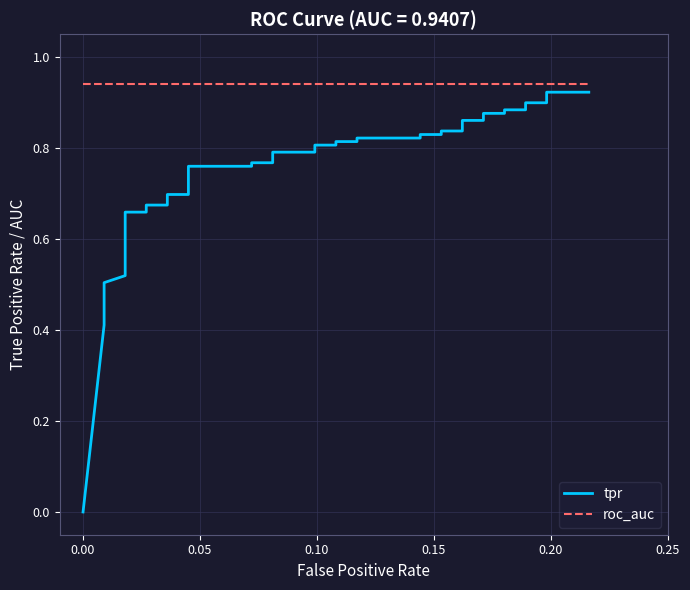

Rank the series by their maximum value, from highest to lowest.

roc_auc, tpr